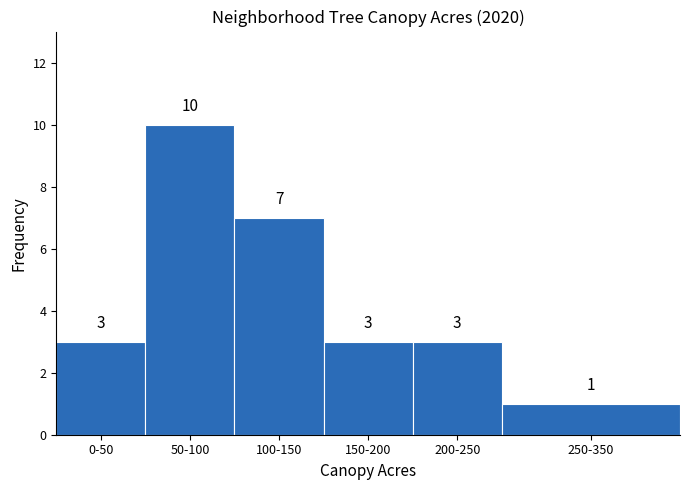

Reading left to right, list all the values displayed in this chart.

3	10	7	3	3	1